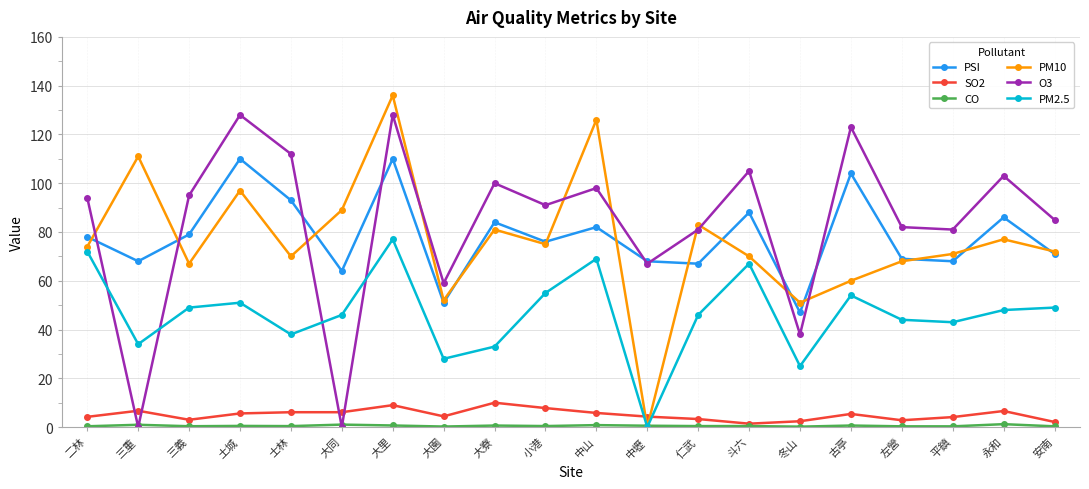

Which category has the lowest value in the PM2.5 series?

中壢